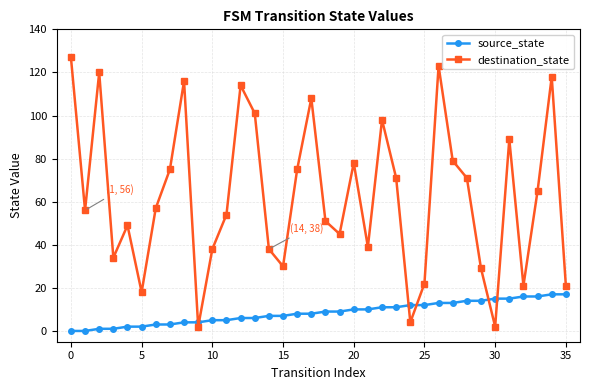

What is the difference between the second highest and second lowest values in the source_state series?

17